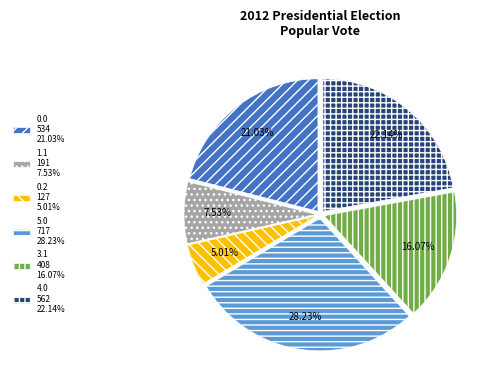

What is the ratio of the value at 0.2 to the value at 4.0?

0.2